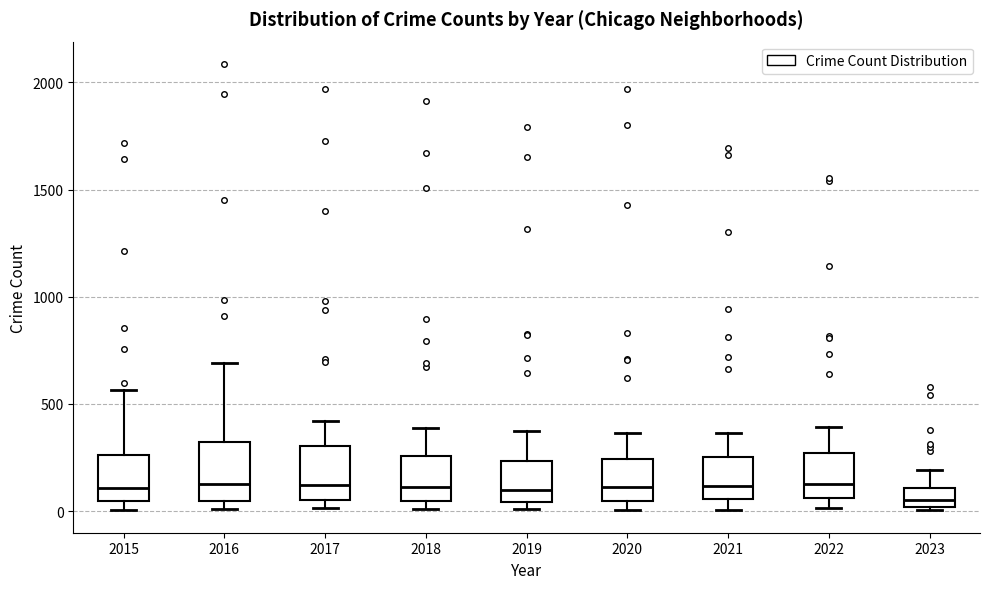

Where is the upper edge of the box at x = 2015 on the y-axis? The values are not printed on the chart, so give them approximately, as read against the axis.

250